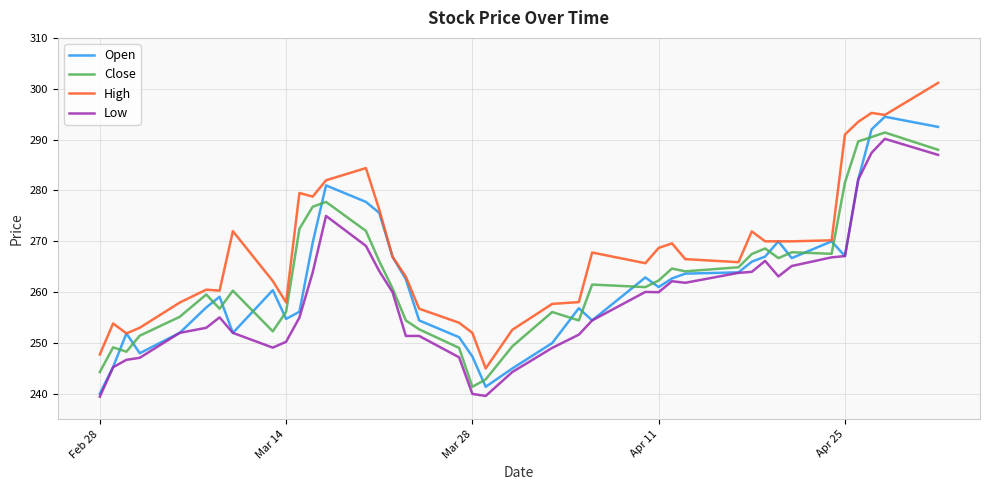

Which series has the largest total across all categories?

High